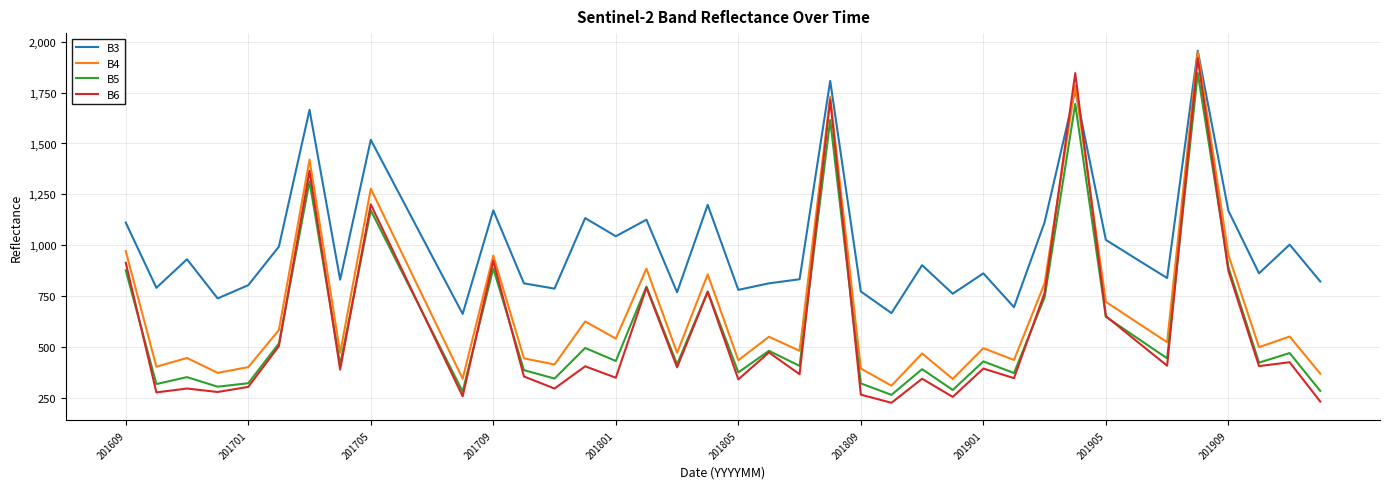

Which series ends up on top after the final intersection of B3 and B6?

B3